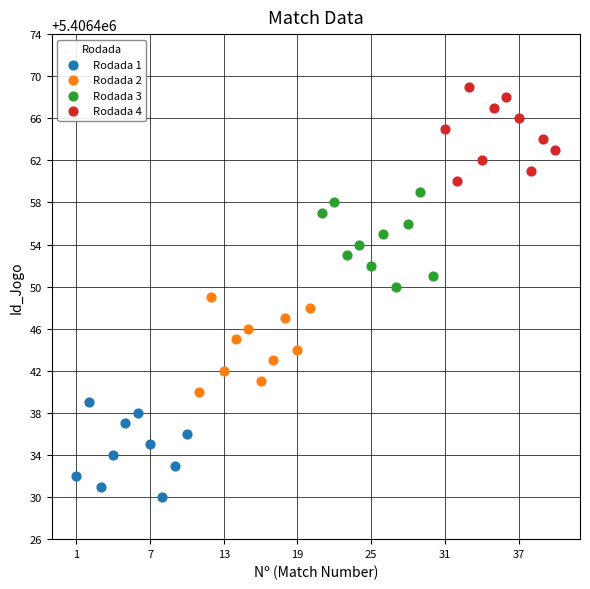

Which series reaches the minimum Y coordinate?

Rodada 1